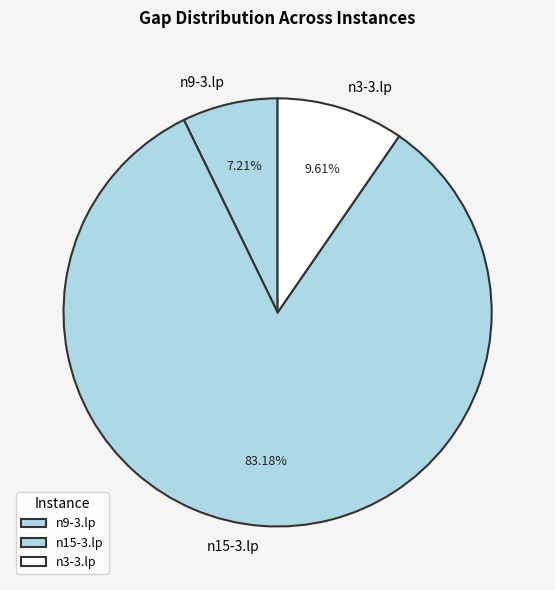

How many slices are in this pie chart?

3